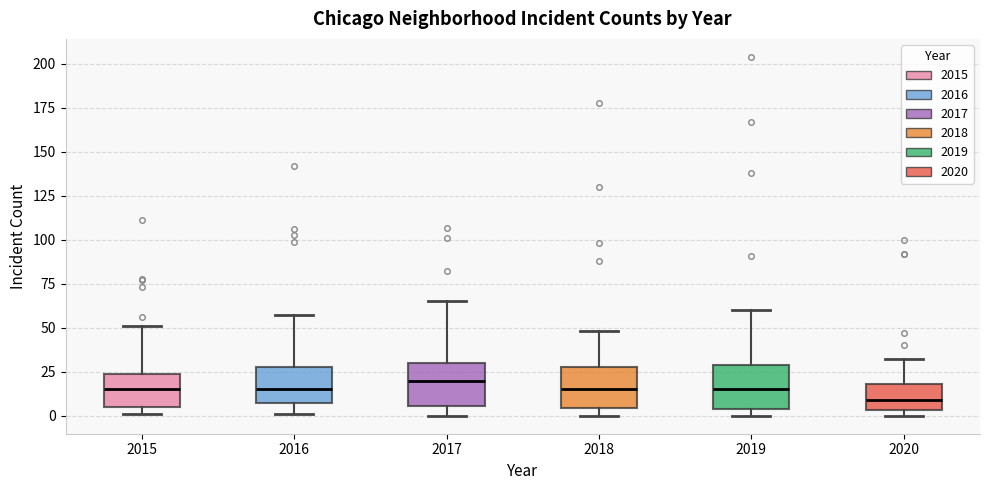

Reading left to right, transcribe this box plot: for each box, give where its median line is, the range the box spans, and where its two whiskers end, as read against the y-axis. The values are not printed on the chart, so give them approximately, as read against the axis.

2015: median 15, box 5 to 25, whiskers 0 to 50
2016: median 15, box 5 to 30, whiskers 0 to 55
2017: median 20, box 5 to 30, whiskers 0 to 65
2018: median 15, box 5 to 30, whiskers 0 to 50
2019: median 15, box 5 to 30, whiskers 0 to 60
2020: median 10, box 5 to 20, whiskers 0 to 30